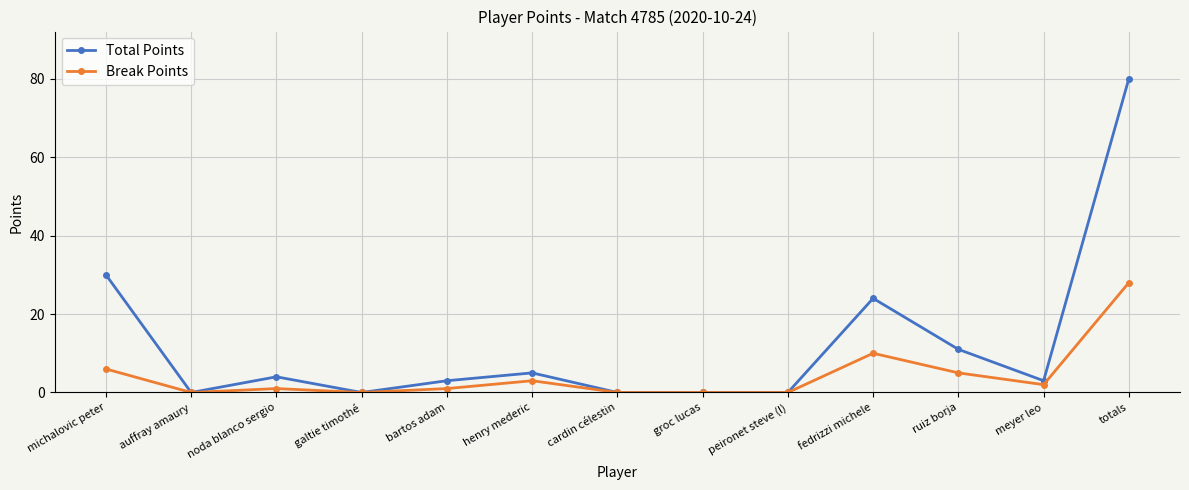

What is the label of the 13th point from the left?

totals